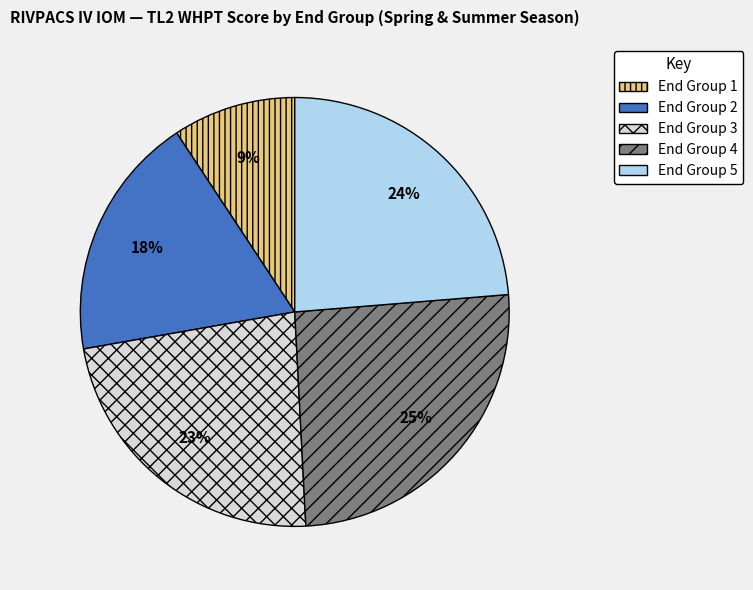

To the nearest percent, what is the difference between the largest and smallest slice percentages?

16%